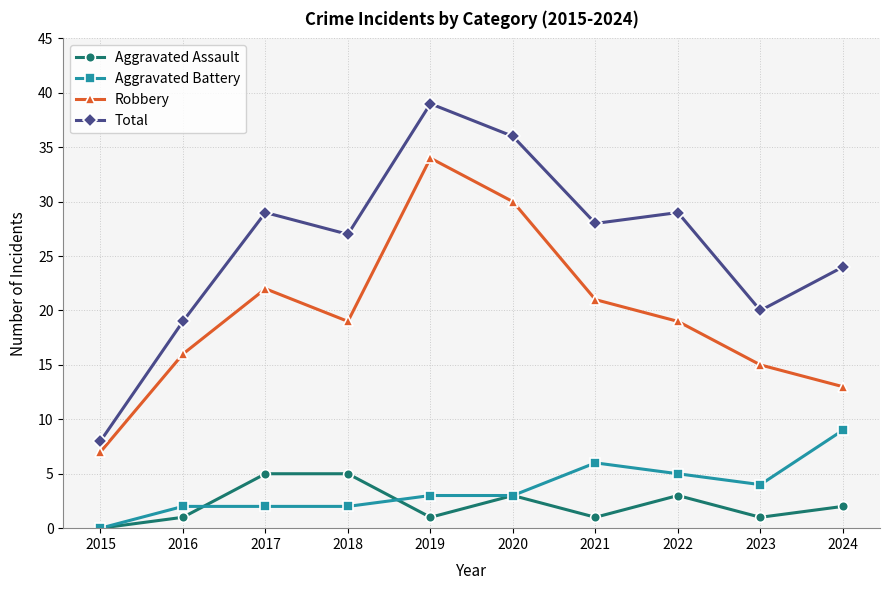

The Aggravated Battery series shows 5 at 2022. True or false?

True